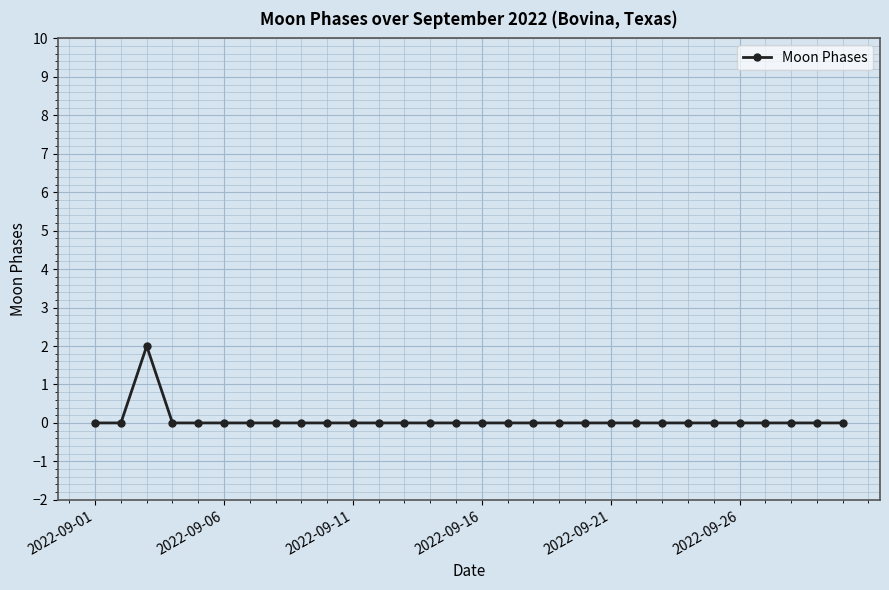

Reading right to left, transcribe all the data shown in this chart.

0	0	0	0	0	0	0	0	0	0	0	0	0	0	0	0	0	0	0	0	0	0	0	0	0	0	0	2	0	0